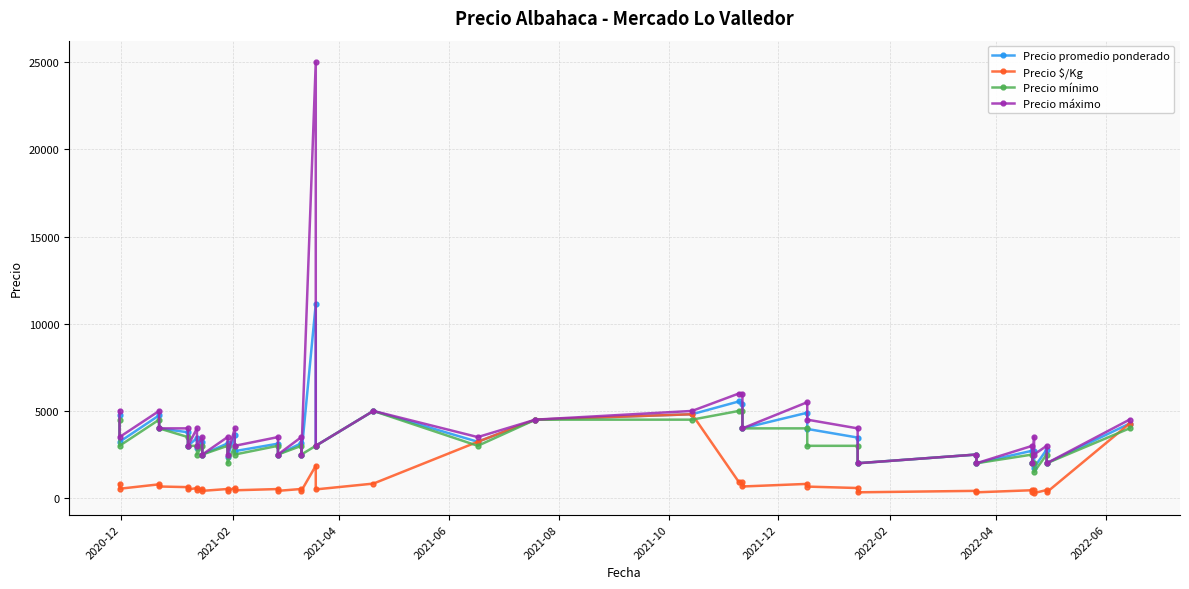

What is the average value of the Precio promedio ponderado series?

3558